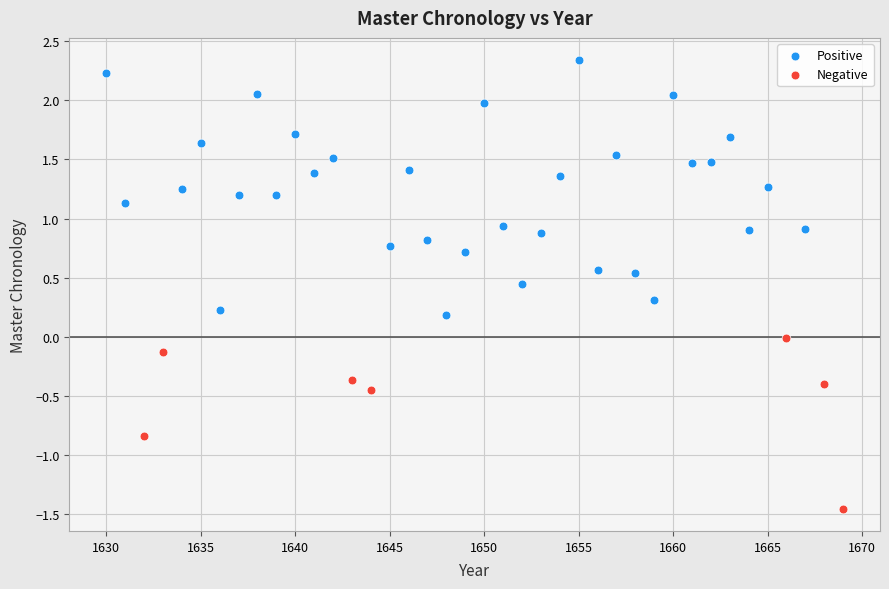

Which series reaches the maximum Y coordinate?

Positive